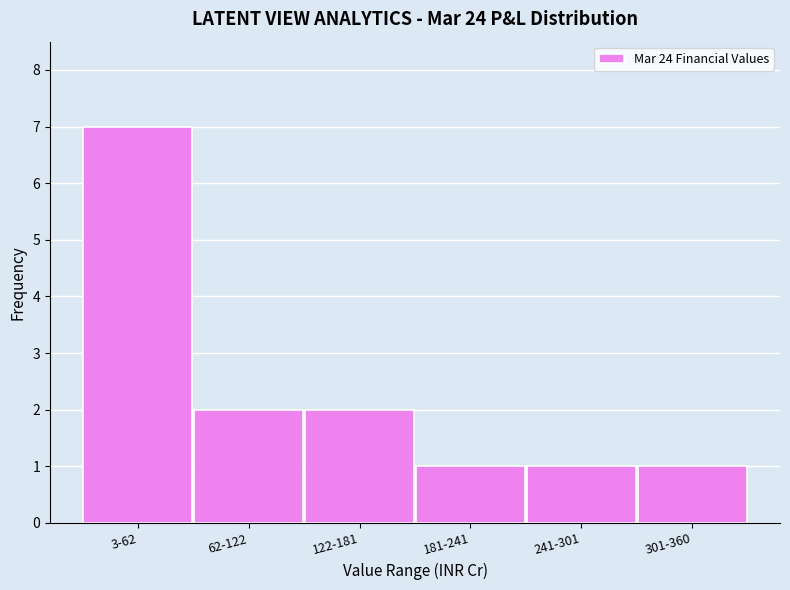

Reading right to left, extract all data points from this chart.

1	1	1	2	2	7